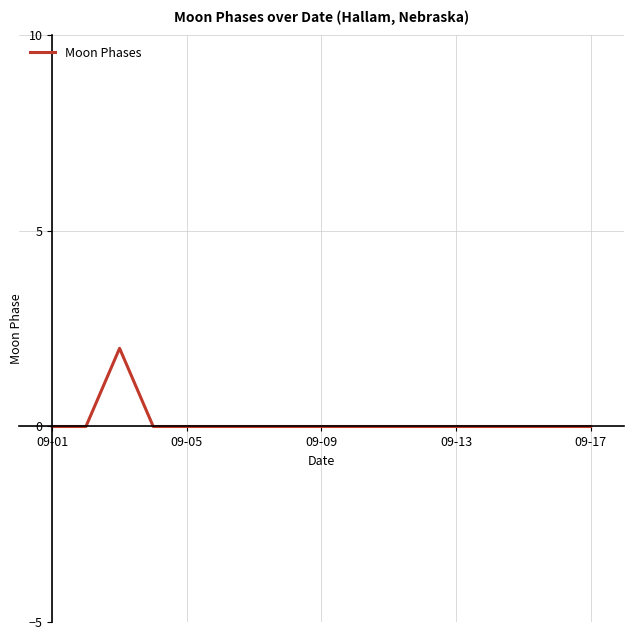

What is the difference between the maximum and minimum values?

2